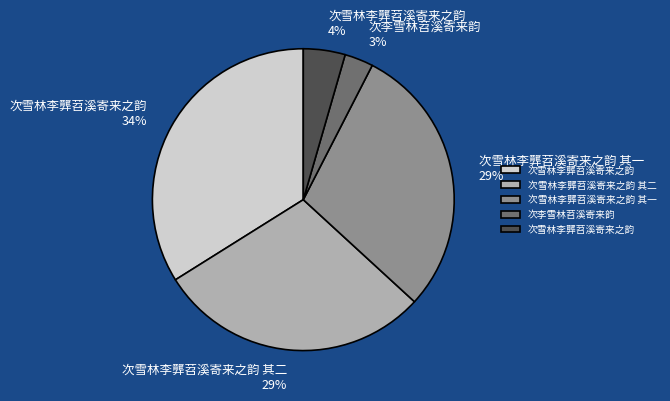

To the nearest percent, what is the difference between the largest and smallest slice percentages?

31%